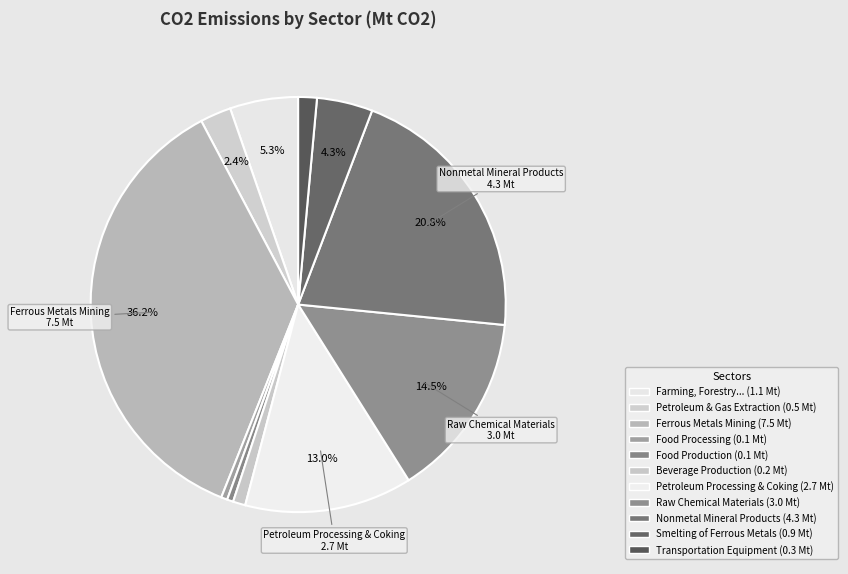

Count the number of slices in the pie.

11